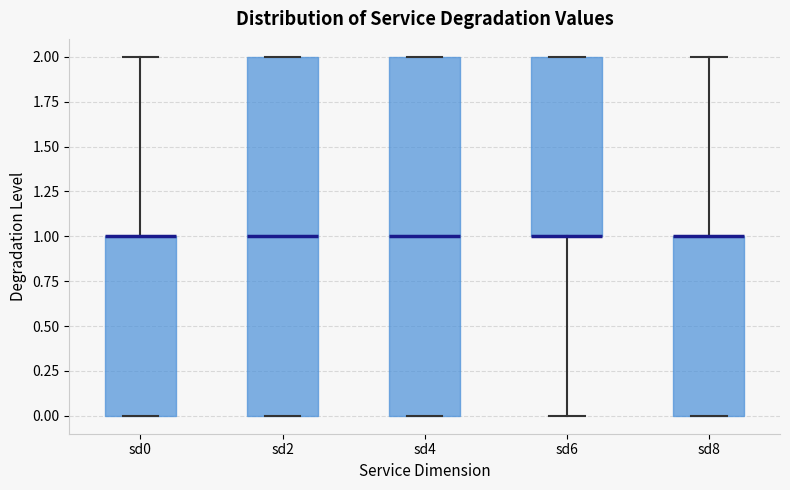

Where does the upper whisker of the box for sd8 end on the y-axis? The values are not printed on the chart, so give them approximately, as read against the axis.

2